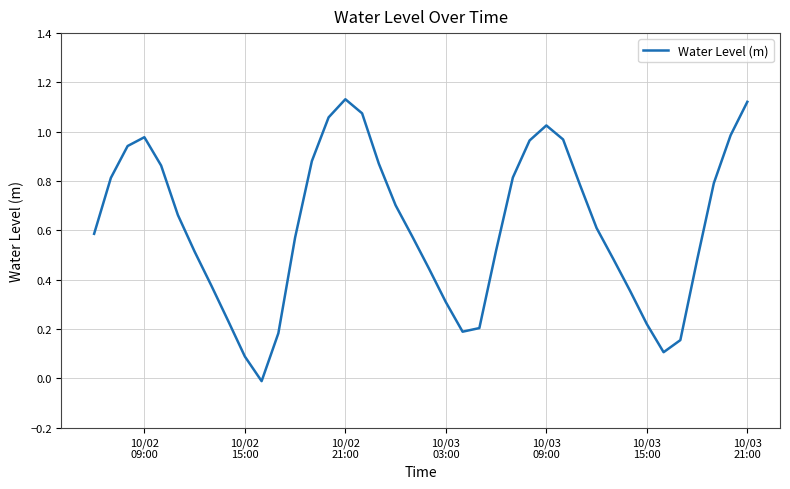

How many lines are shown in the chart?

1